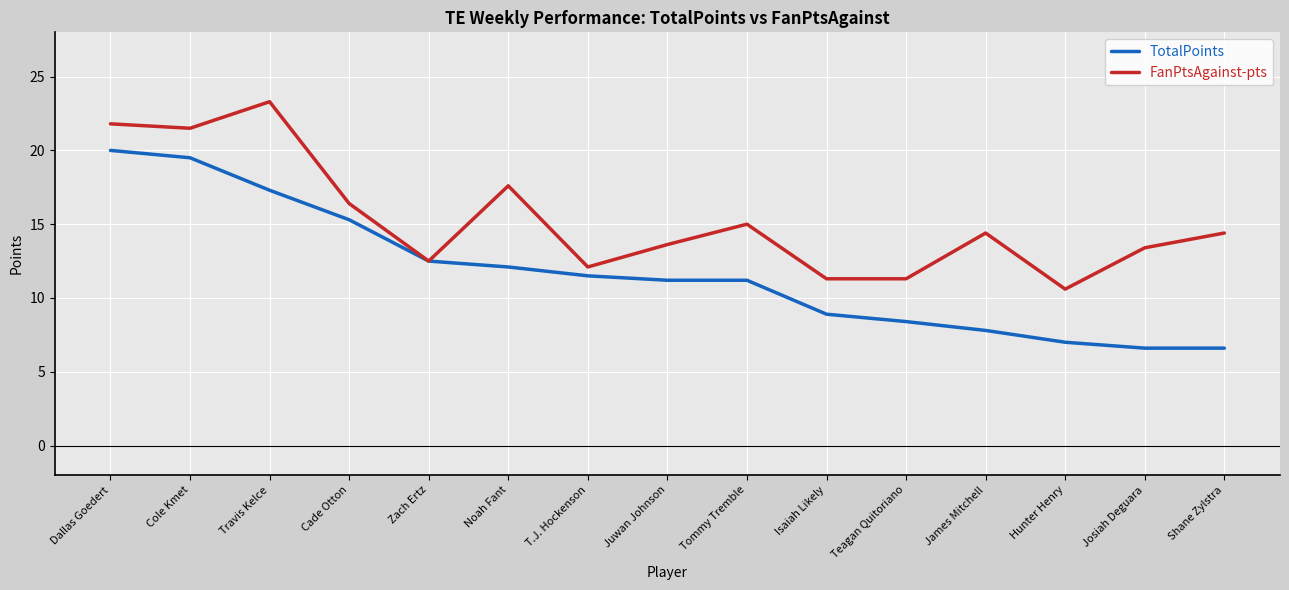

List the series in order of their overall mean, lowest first.

TotalPoints, FanPtsAgainst-pts